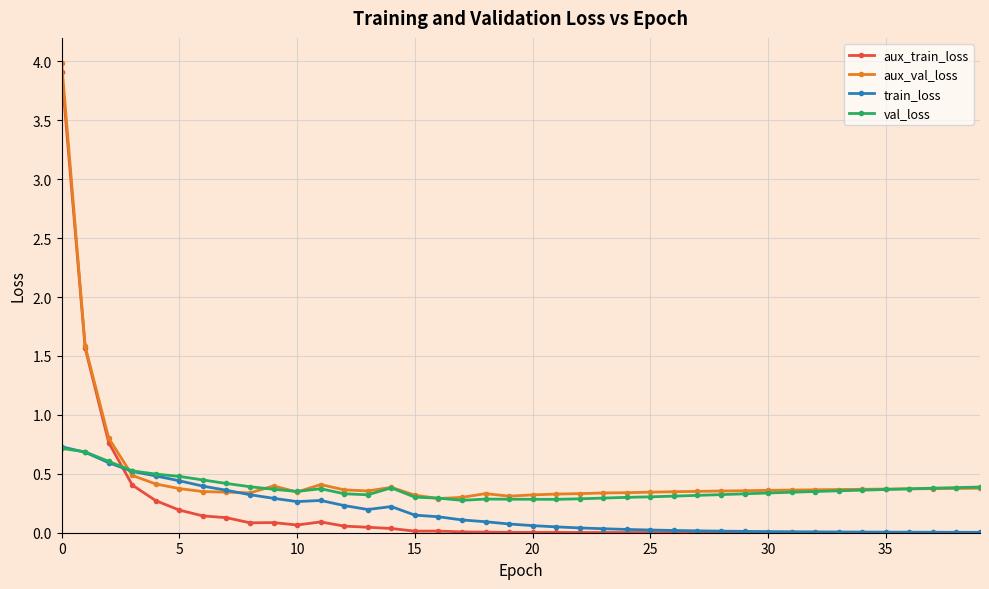

What is the sum of all aux_train_loss values?

7.9